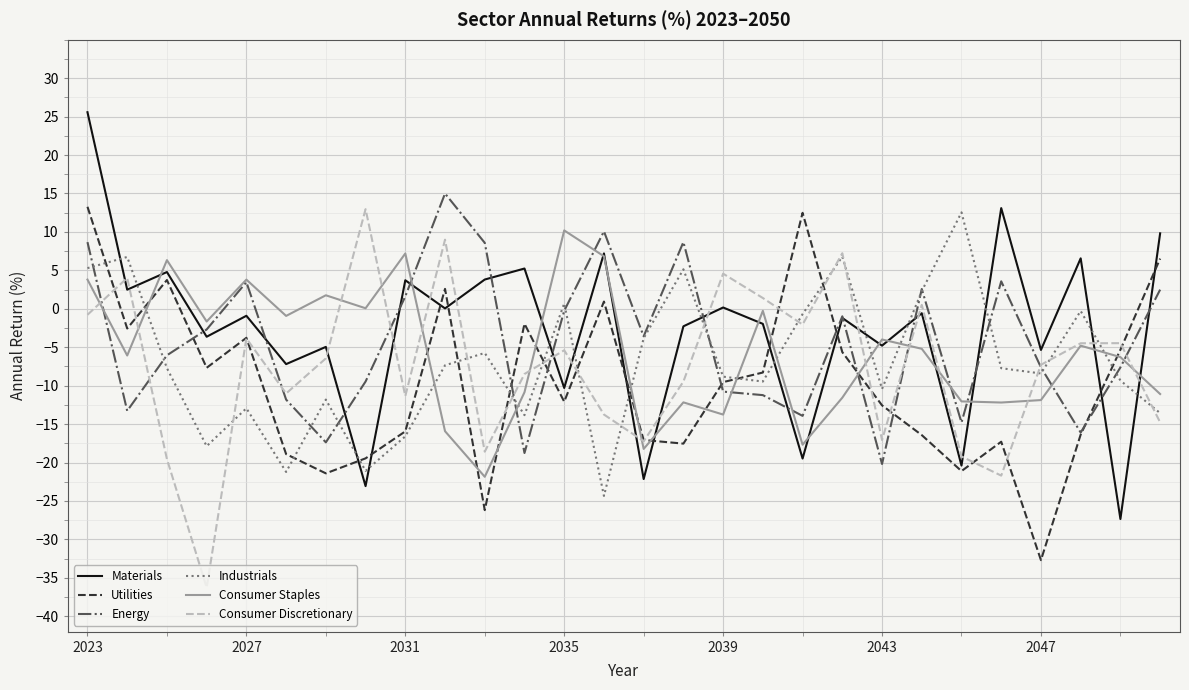

Which series has the widest spread of values?

Materials